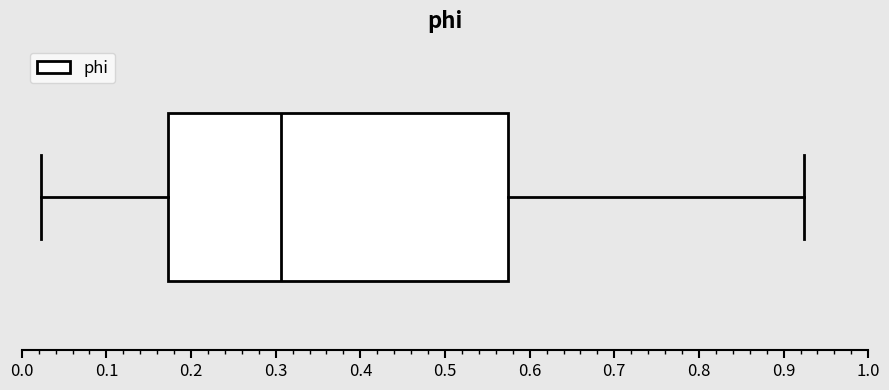

Read this box plot against the x-axis: the position of the median line, the range covered by the box, and the ends of both whiskers. The values are not printed on the chart, so give them approximately, as read against the axis.

median 0.31, box 0.17 to 0.57, whiskers 0.02 to 0.92